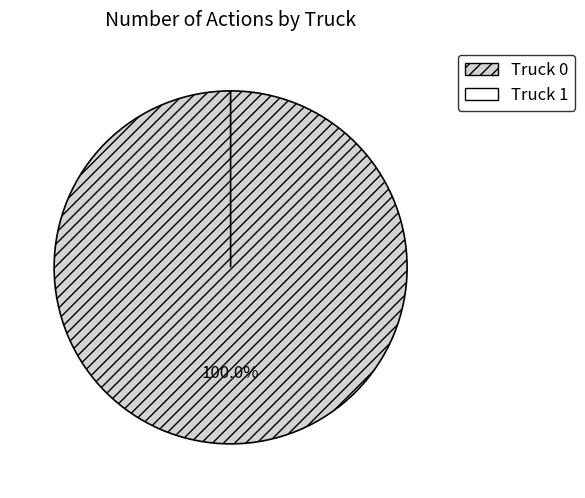

Do Truck 0 and Truck 1 together represent more than half of the pie?

Yes